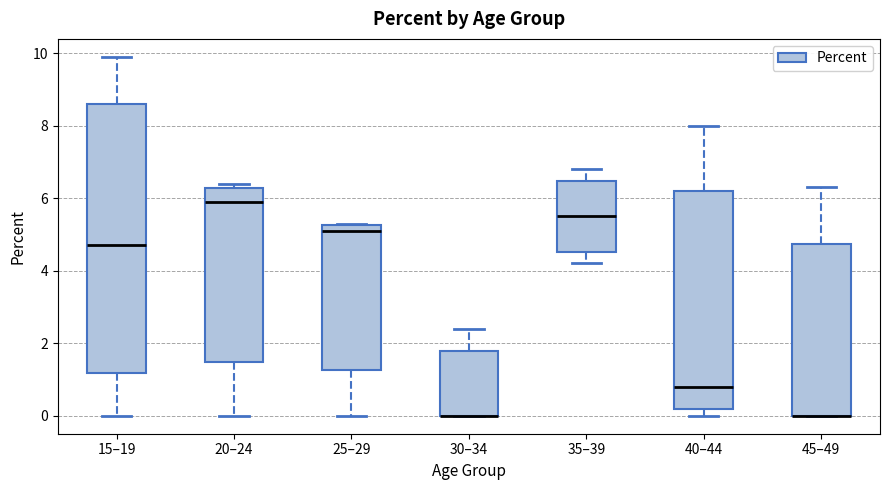

Reading left to right, read every box against the y-axis: the position of its median line, the range the box covers, and the ends of its whiskers. The values are not printed on the chart, so give them approximately, as read against the axis.

15–19: median 4.8, box 1.2 to 8.6, whiskers 0.0 to 10.0
20–24: median 6.0, box 1.4 to 6.2, whiskers 0.0 to 6.4
25–29: median 5.2 (just below the box's upper edge), box 1.2 to 5.2, whiskers 0.0 to 5.4
30–34: median 0.0 (drawn on the box's lower edge), box 0.0 to 1.8, whiskers 0.0 to 2.4
35–39: median 5.6, box 4.6 to 6.4, whiskers 4.2 to 6.8
40–44: median 0.8, box 0.2 to 6.2, whiskers 0.0 to 8.0
45–49: median 0.0 (drawn on the box's lower edge), box 0.0 to 4.8, whiskers 0.0 to 6.4